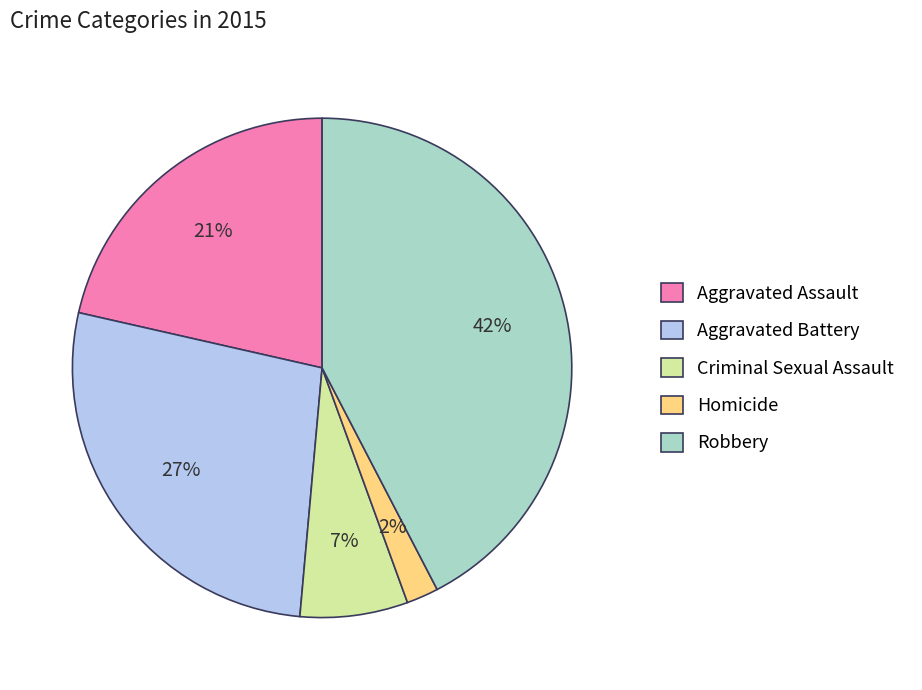

Does Homicide represent more than half of the total?

No